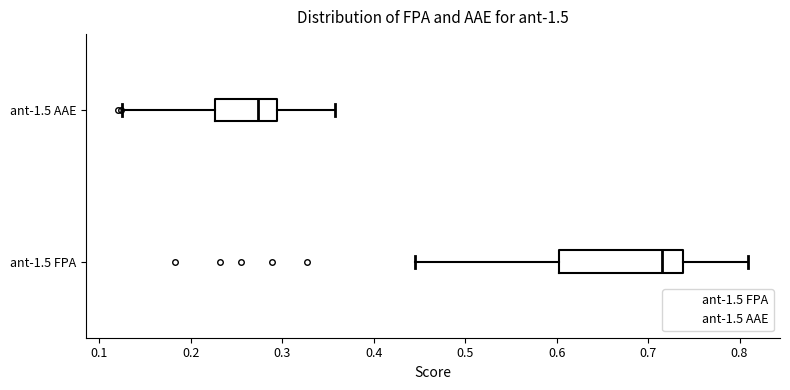

Which box's median line is the furthest to the right?

ant-1.5 FPA